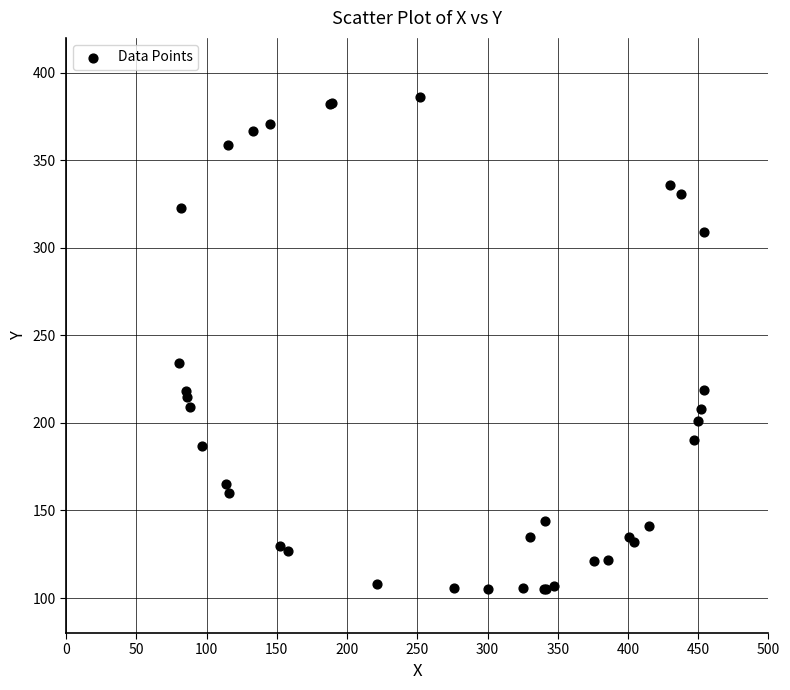

What Y value in the scatter plot is closest to 245?

234